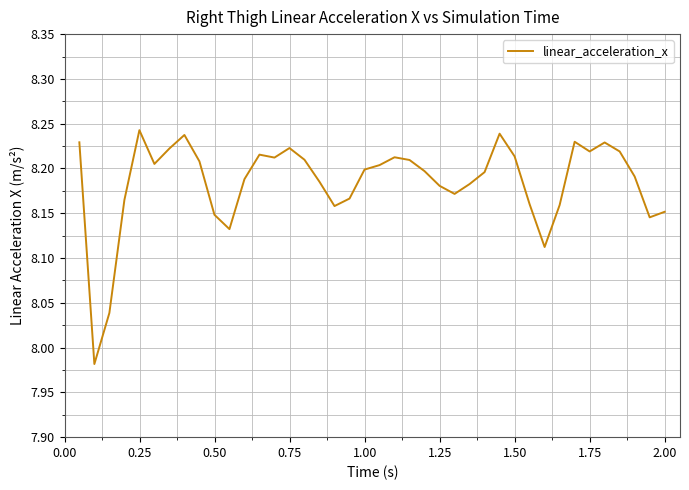

Does the chart have visible grid lines?

Yes